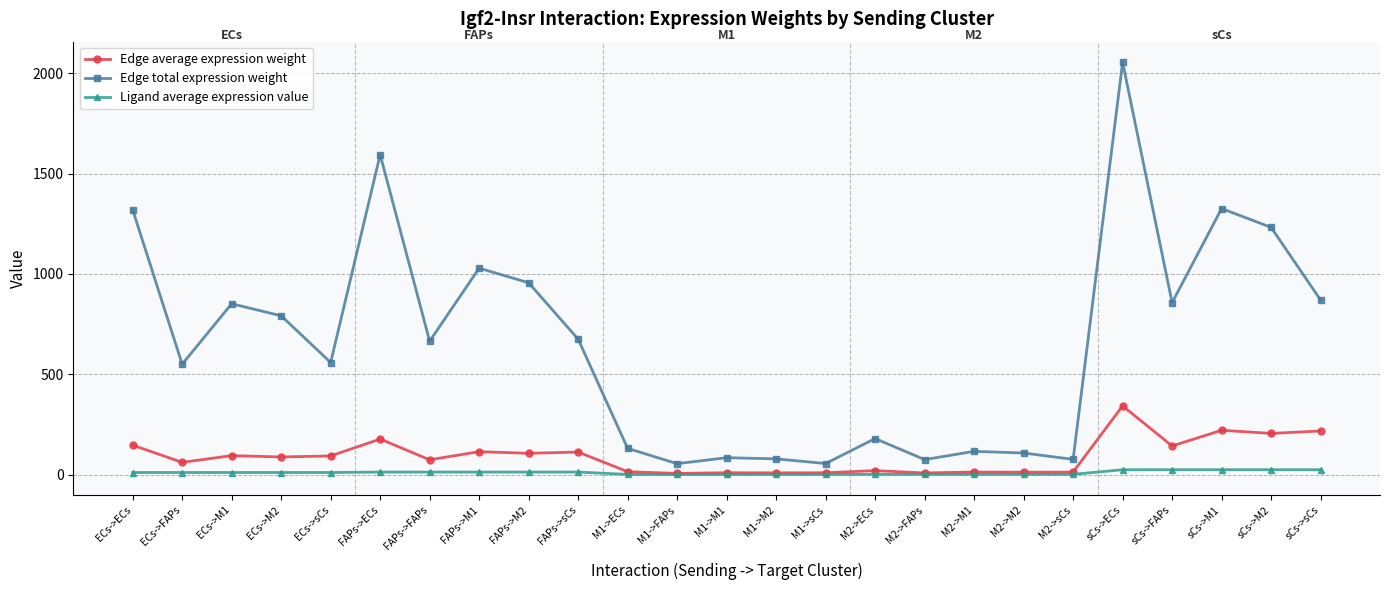

What is the label of the 7th point from the right?

M2->M2